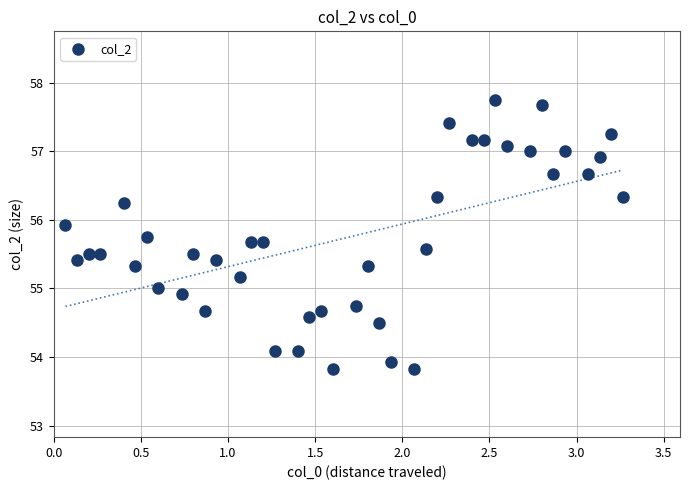

What is the range of Y values (max minus min)?

3.9